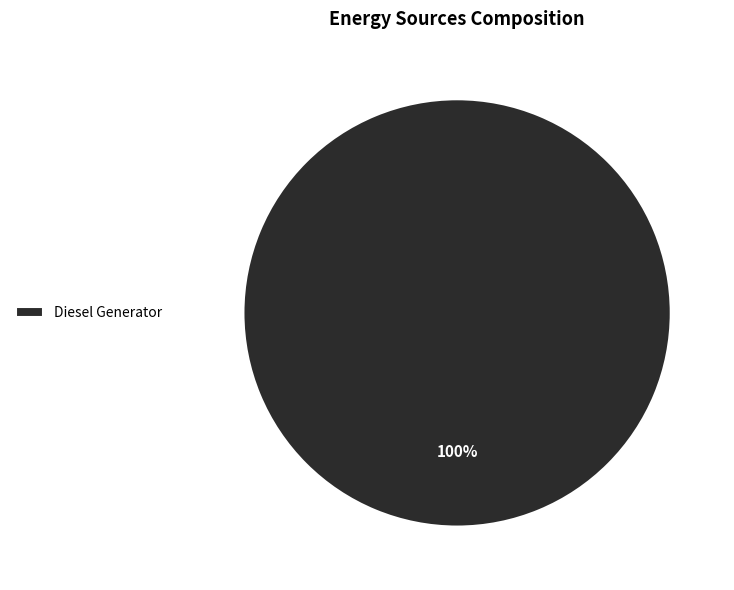

To the nearest percent, what portion does Diesel Generator represent?

100%